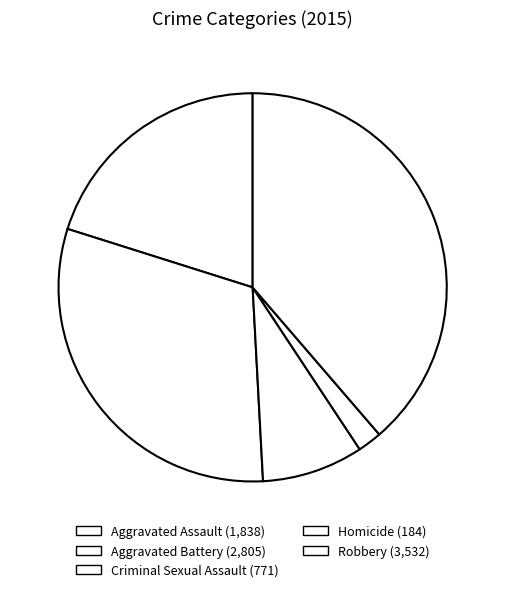

The Aggravated Assault slice represents 10% of the pie. True or false?

False